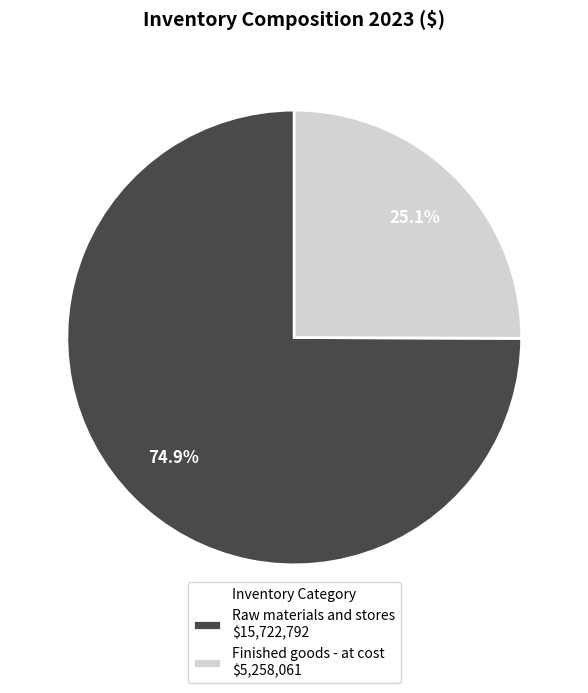

Is there any slice that represents more than half of the pie?

Yes